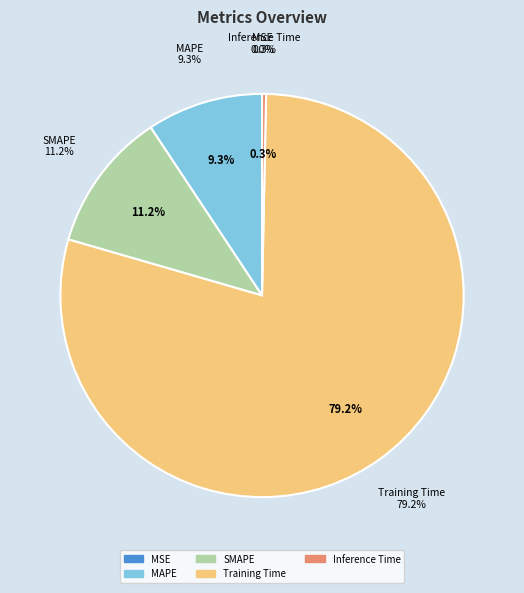

Which slice is the smallest?

MSE